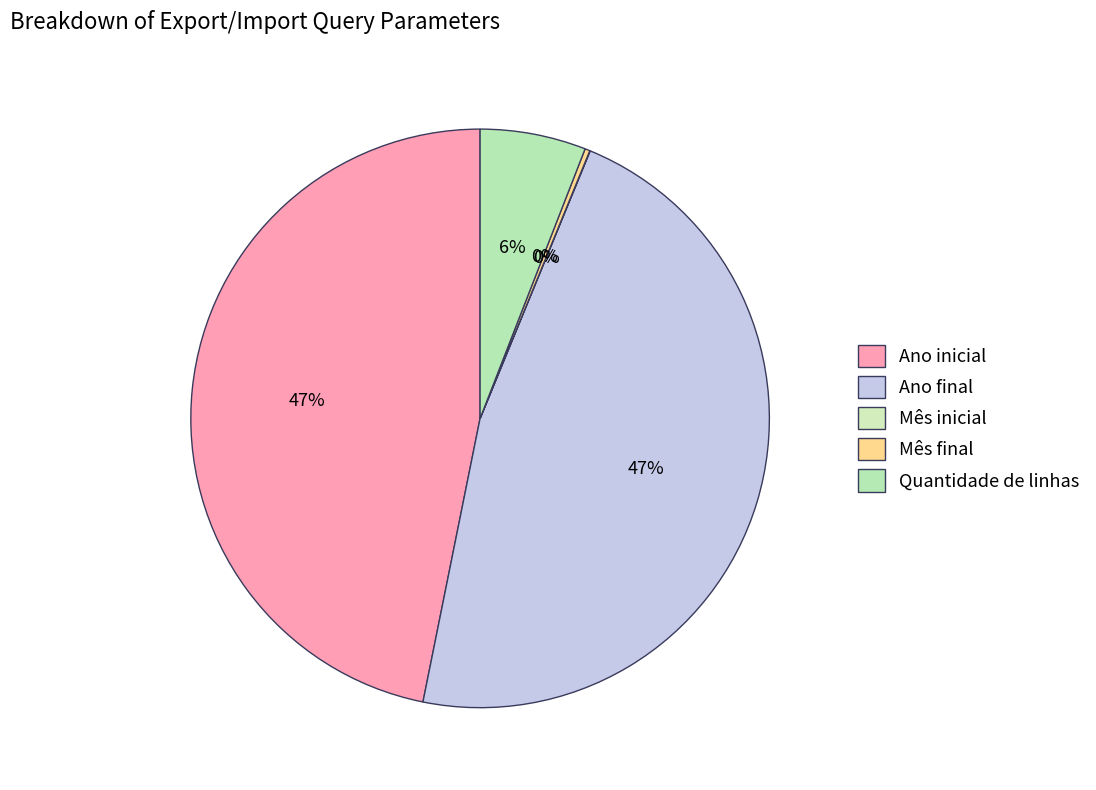

Does any single category account for the majority?

No